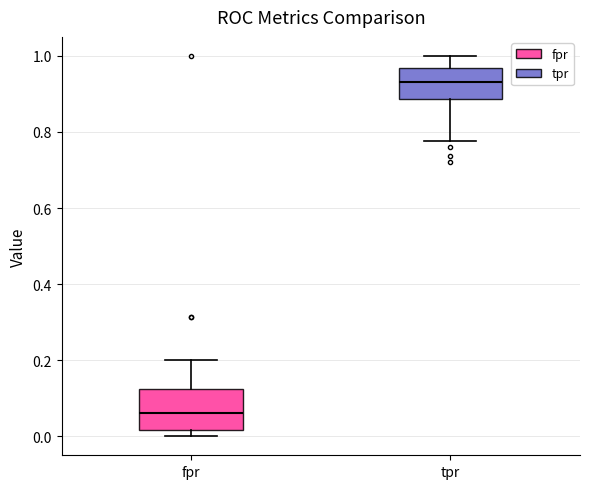

Which box is the tallest, from its lower edge to its upper edge?

fpr